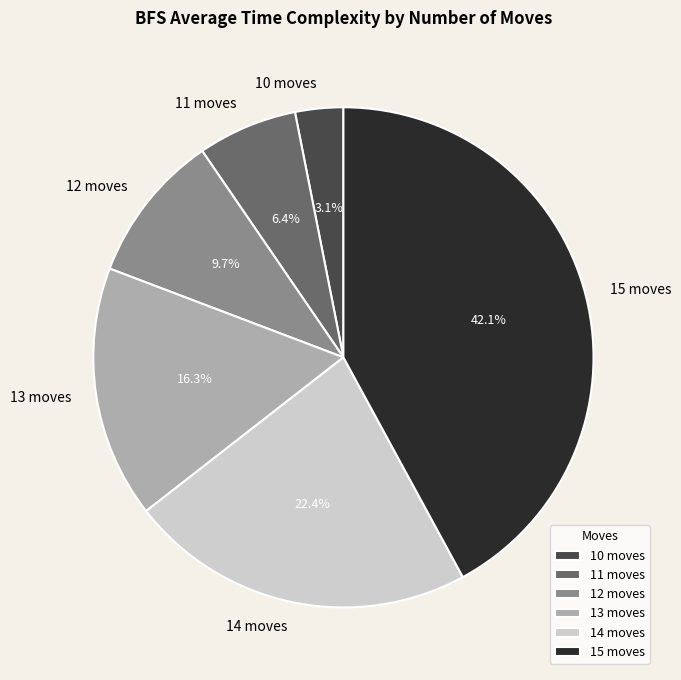

Does 15 moves represent more than half of the total?

No